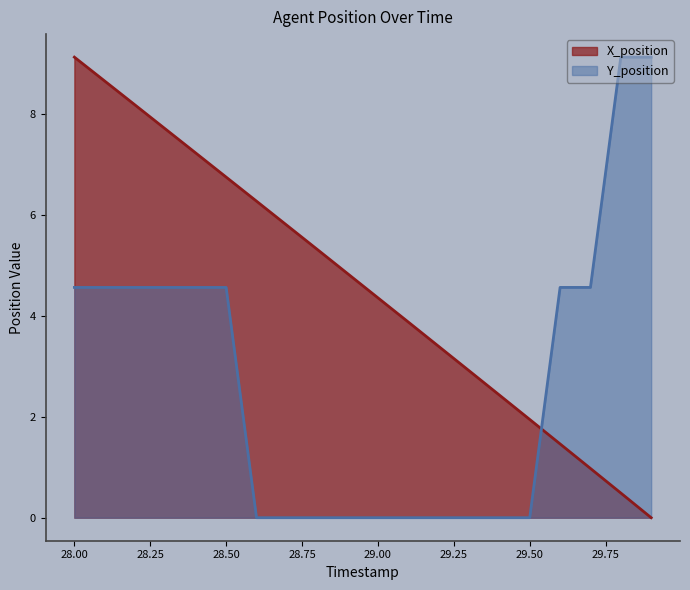

Between which two adjacent categories do X_position and Y_position first intersect?

29.5 and 29.6